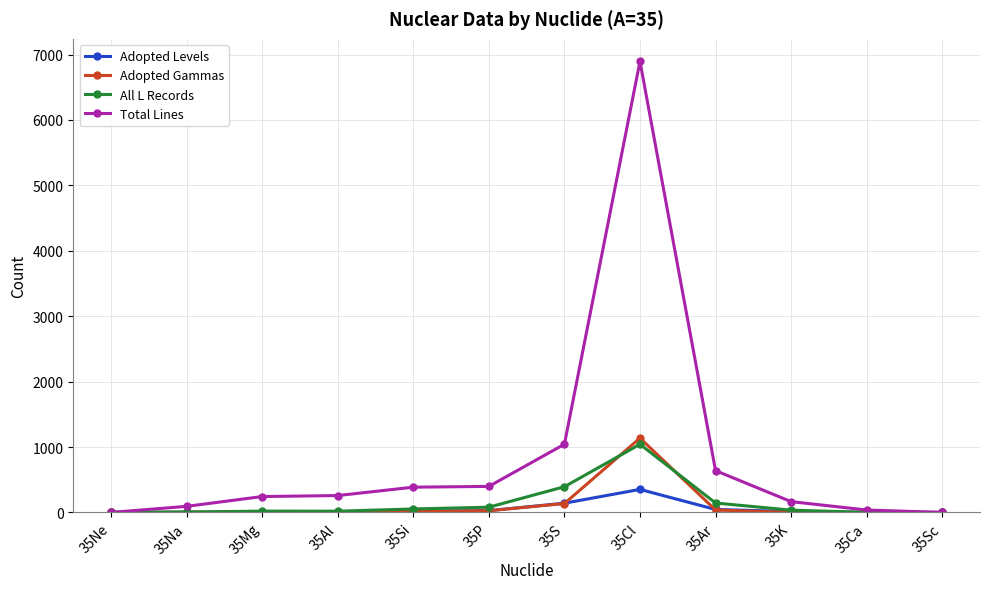

Is the value of Adopted Levels at 35Cl greater than the value of Total Lines at 35Ca?

Yes